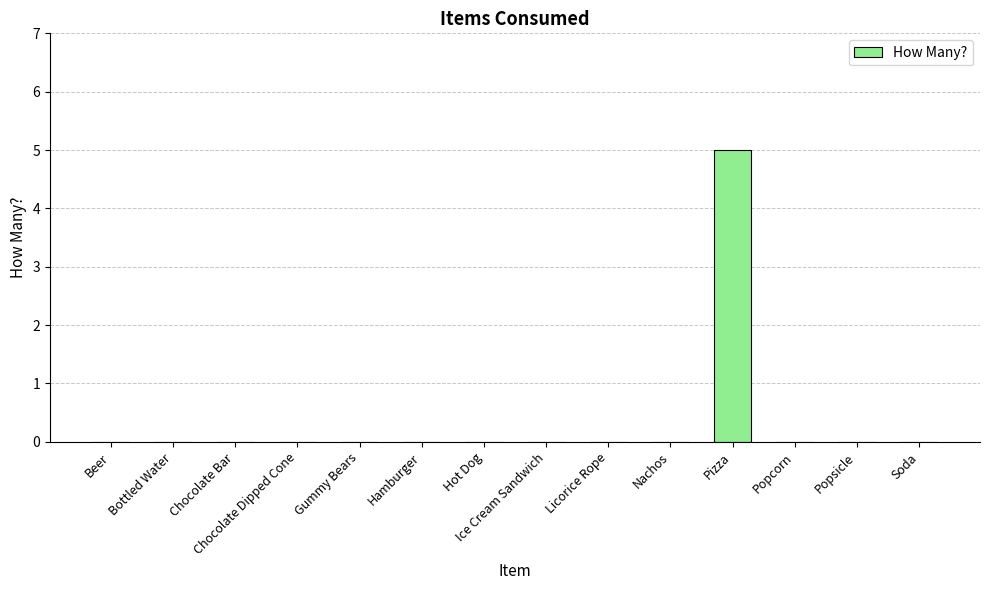

What is the greatest value displayed?

5